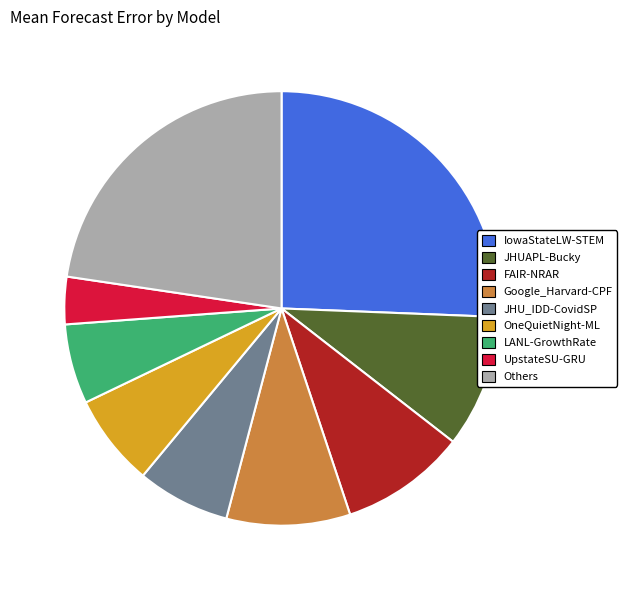

Is it true that Google_Harvard-CPF is 4% of the pie?

False